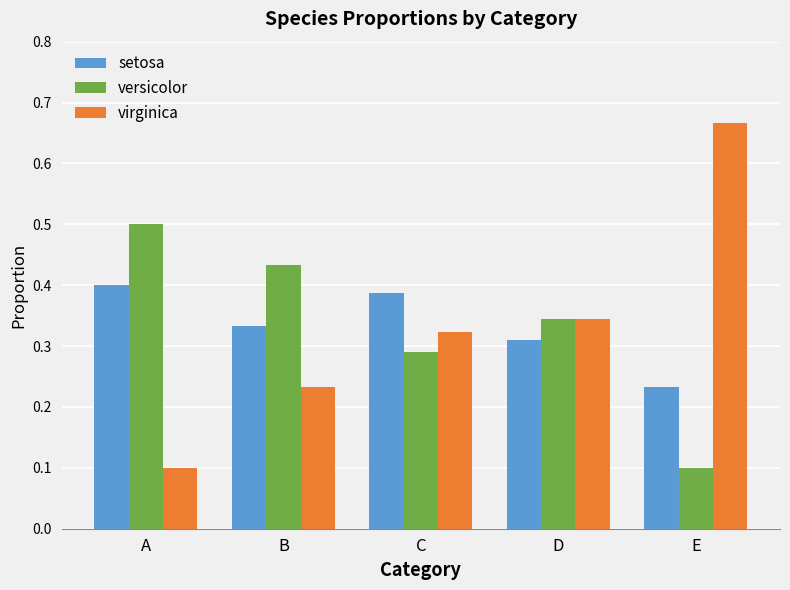

Between A and E, which series saw the biggest shift?

virginica